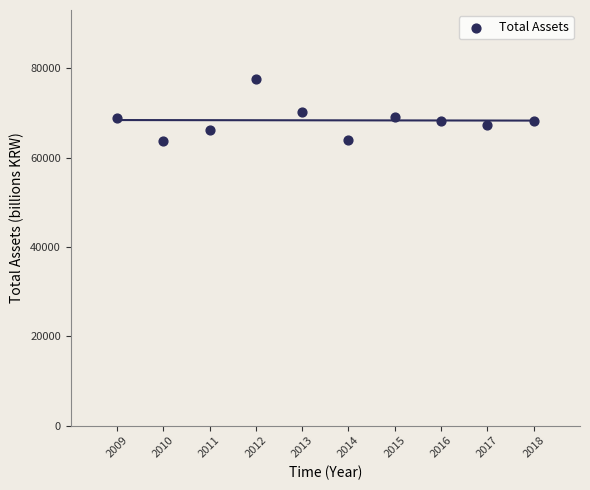

What is the range of Y values (max minus min)?

13769.2